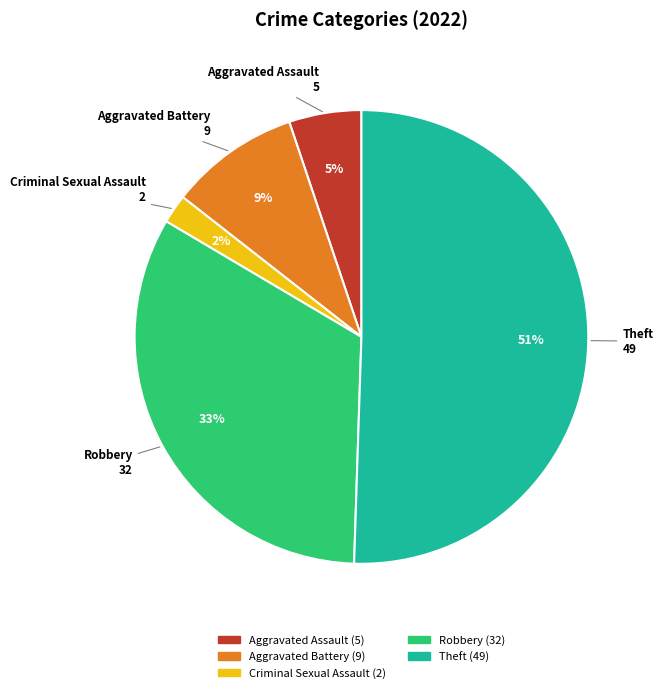

To the nearest percent, what is the average slice percentage?

20%